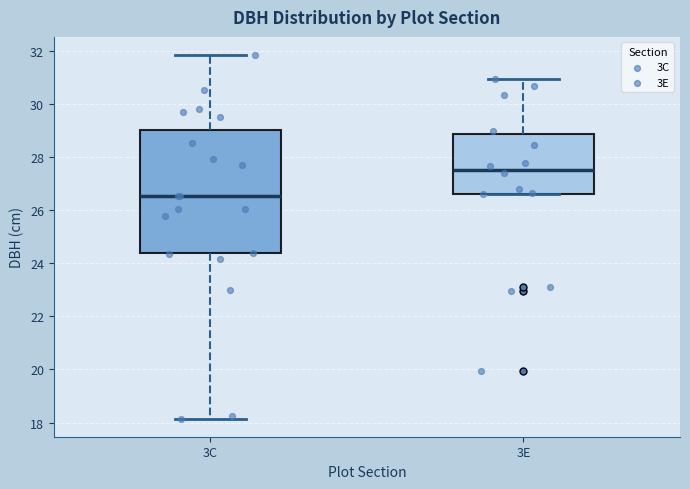

Reading left to right, transcribe this box plot: for each box, give where its median line is, the range the box spans, and where its two whiskers end, as read against the y-axis. The values are not printed on the chart, so give them approximately, as read against the axis.

3C: median 26.6, box 24.4 to 29.0, whiskers 18.2 to 31.8
3E: median 27.6, box 26.6 to 28.8, whiskers 26.6 to 31.0